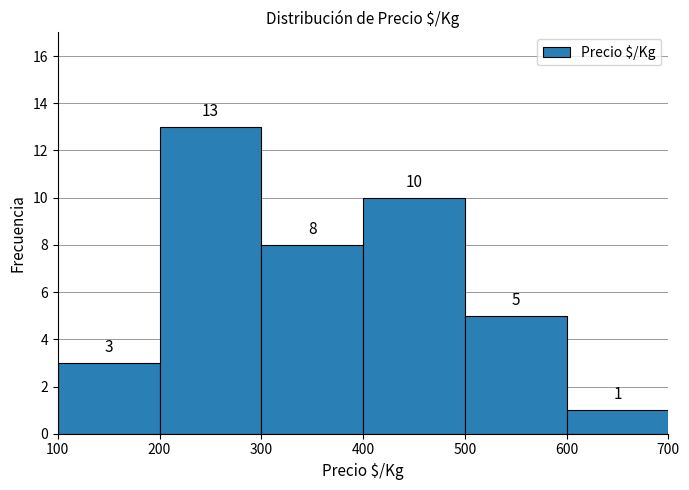

How tall is the bar that spans 400 to 500 on the x-axis?

10